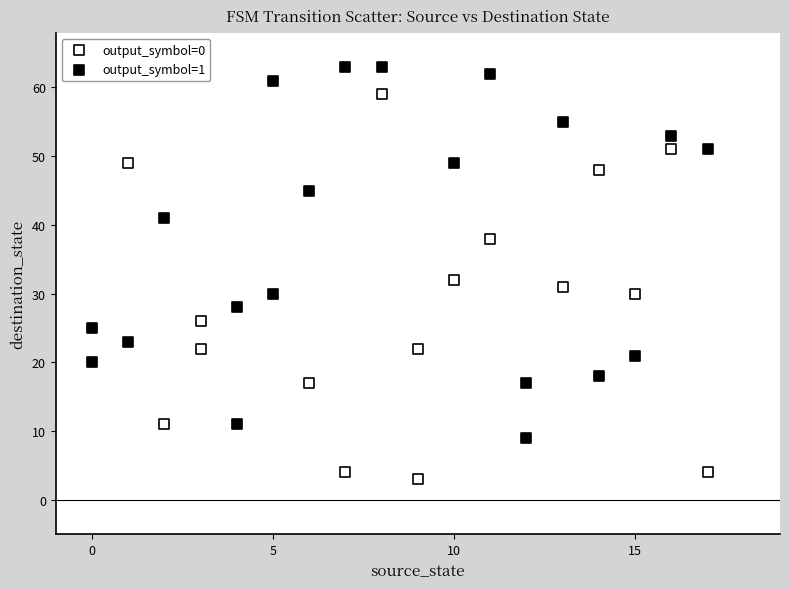

Which series contains the lowest Y value?

output_symbol=0